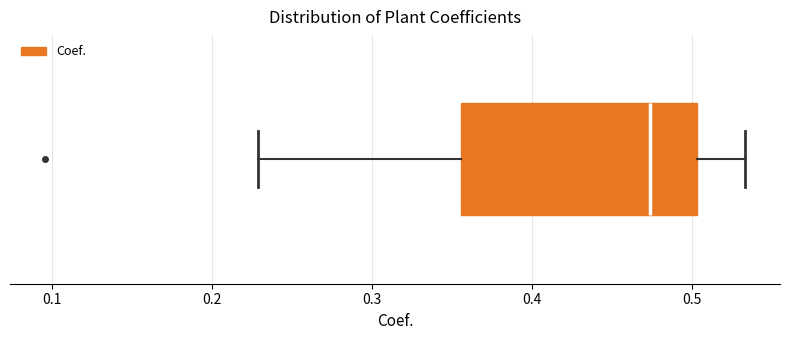

Where does the right whisker of the box end on the x-axis? The values are not printed on the chart, so give them approximately, as read against the axis.

0.53